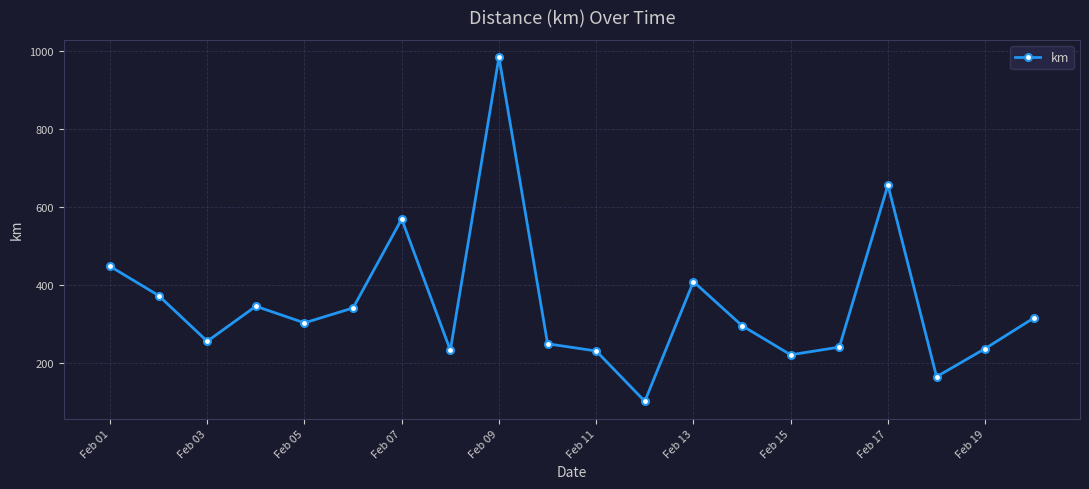

True or false: there are more than 2 points higher than both neighbors.

True